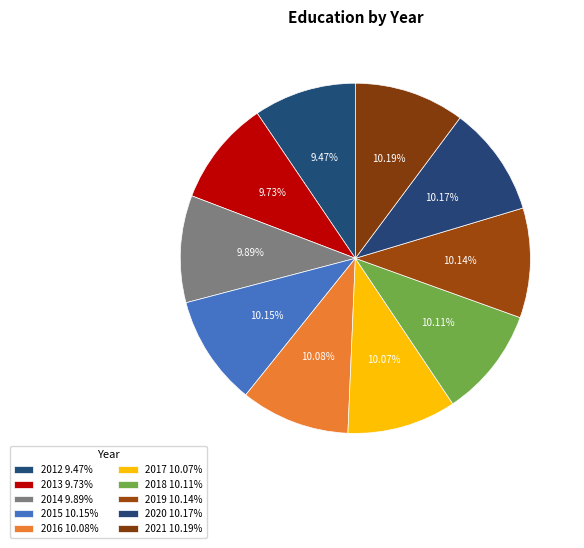

Count the number of slices in the pie.

10